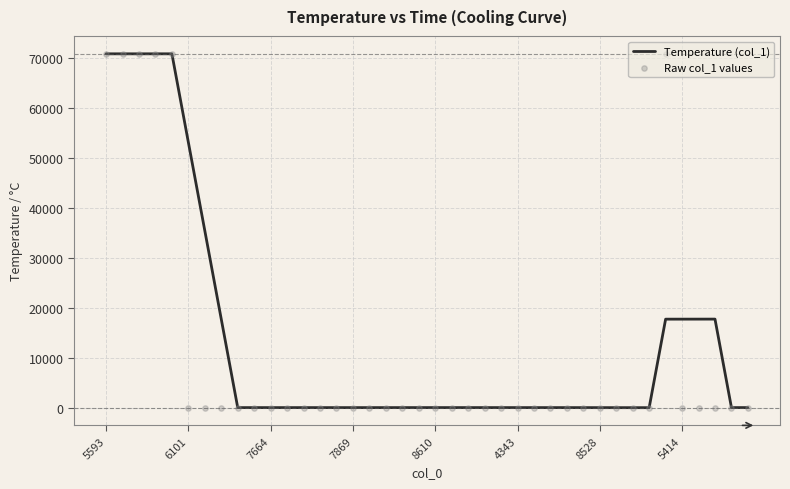

Which series has the largest total across all categories?

Temperature (col_1)